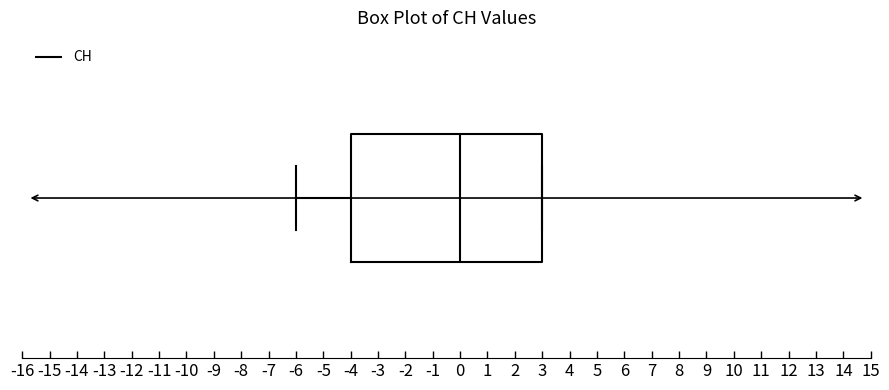

Transcribe this box plot: give where the median line is, the range the box spans, and where the two whiskers end, as read against the x-axis. The values are not printed on the chart, so give them approximately, as read against the axis.

median 0, box -4 to 3, whiskers -6 to 3